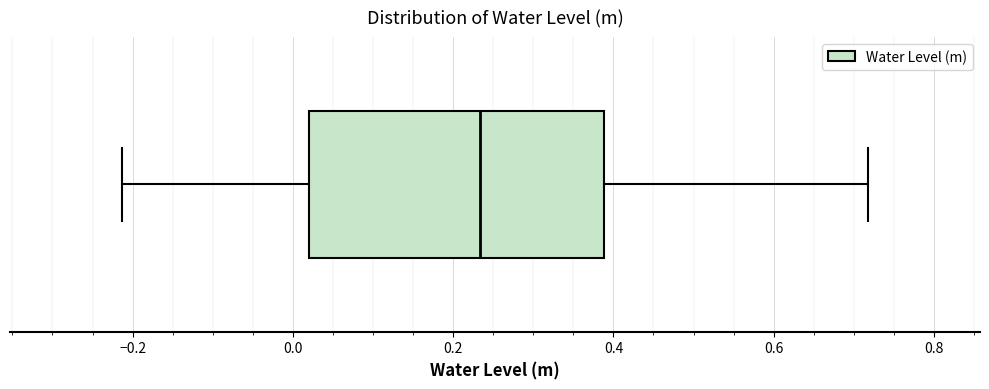

Where does the median line of the box sit on the x-axis? The values are not printed on the chart, so give them approximately, as read against the axis.

0.24